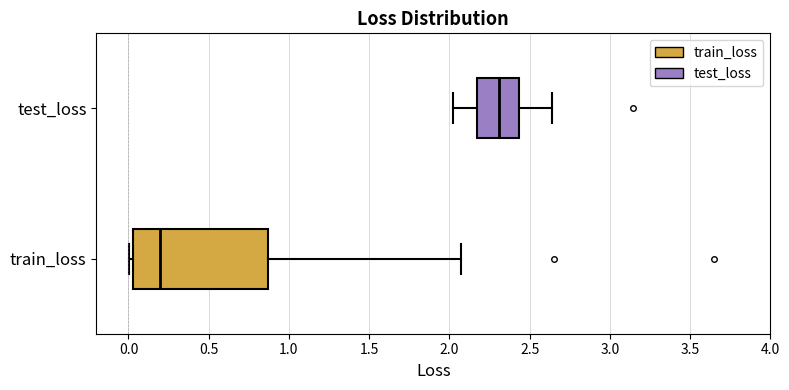

Reading bottom to top, transcribe this box plot: for each box, give where its median line is, the range the box spans, and where its two whiskers end, as read against the x-axis. The values are not printed on the chart, so give them approximately, as read against the axis.

train_loss: median 0.20, box 0.05 to 0.85, whiskers 0.00 to 2.05
test_loss: median 2.30, box 2.15 to 2.45, whiskers 2.05 to 2.65